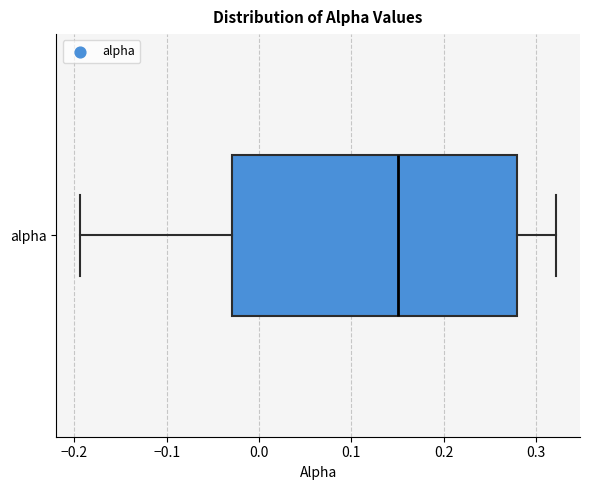

Read this box plot against the x-axis: the position of the median line, the range covered by the box, and the ends of both whiskers. The values are not printed on the chart, so give them approximately, as read against the axis.

median 0.15, box -0.03 to 0.28, whiskers -0.19 to 0.32